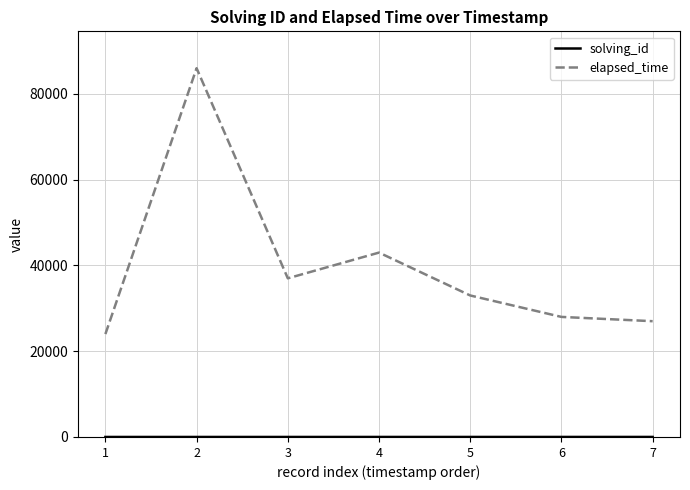

Which series has the largest total across all categories?

elapsed_time